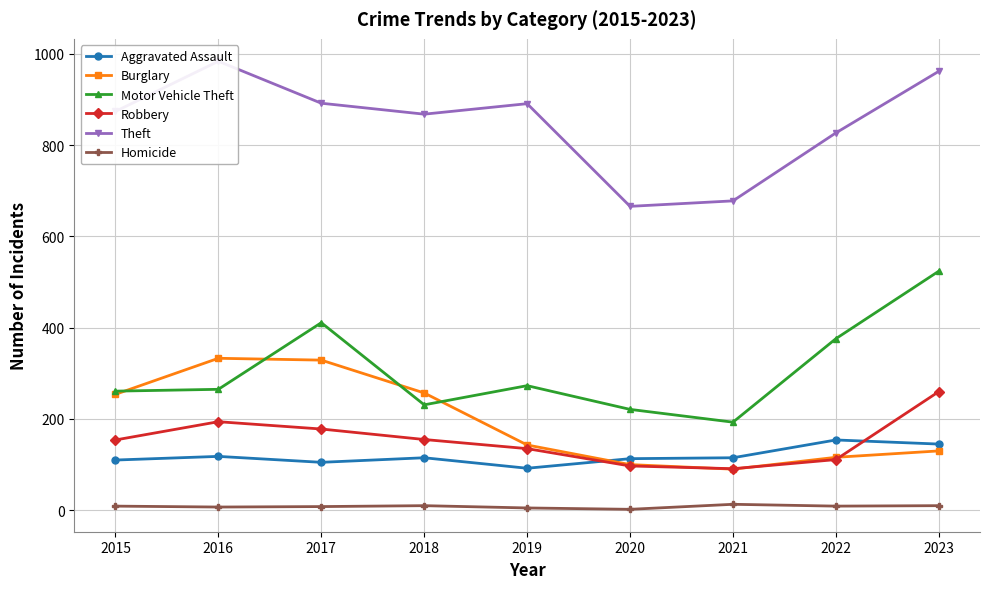

True or false: Theft and Homicide intersect in this chart.

False